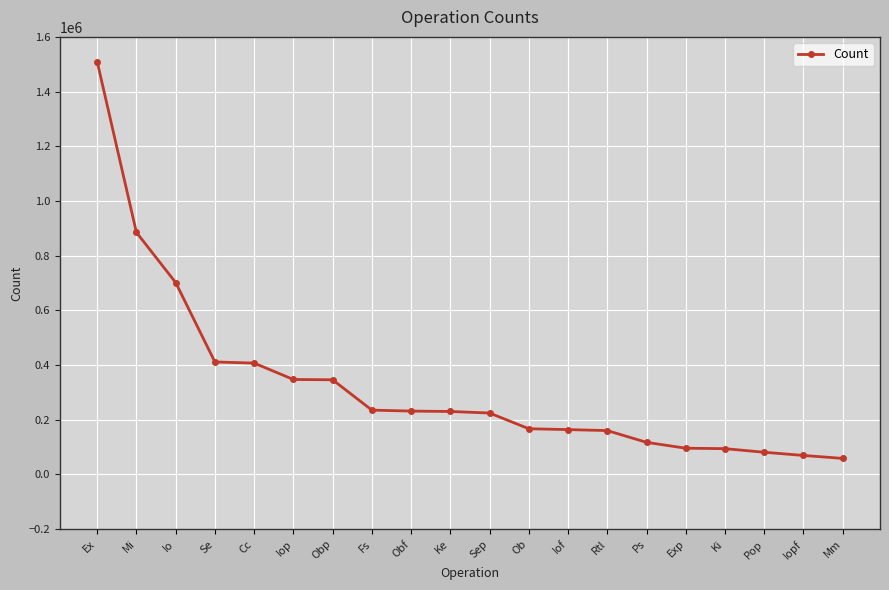

What is the label of the 15th point from the right?

Iop